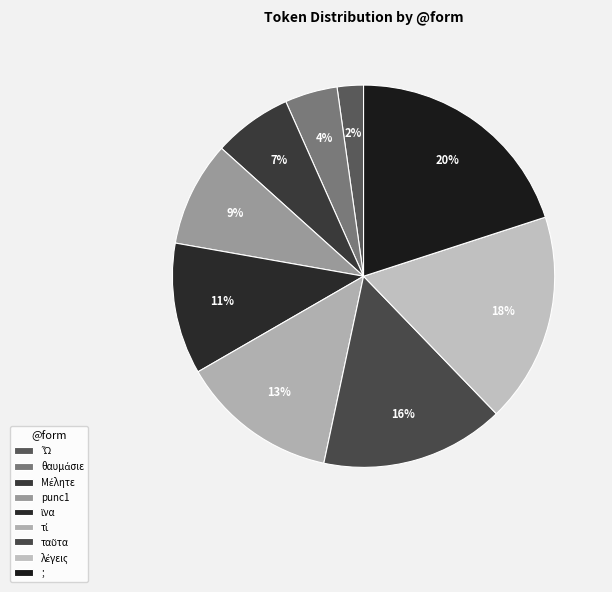

Rank the categories by value from lowest to highest.

Ὦ, θαυμάσιε, Μέλητε, punc1, ἵνα, τί, ταῦτα, λέγεις, ;